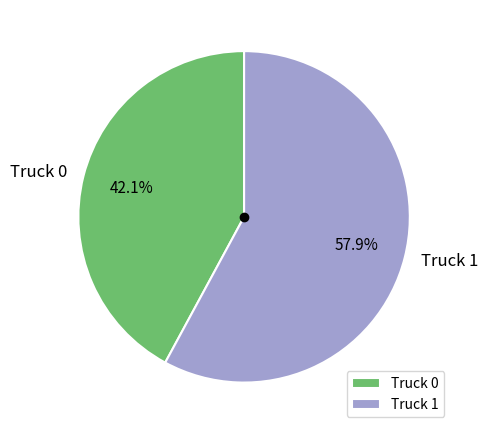

To the nearest percent, what portion does Truck 0 represent?

42%